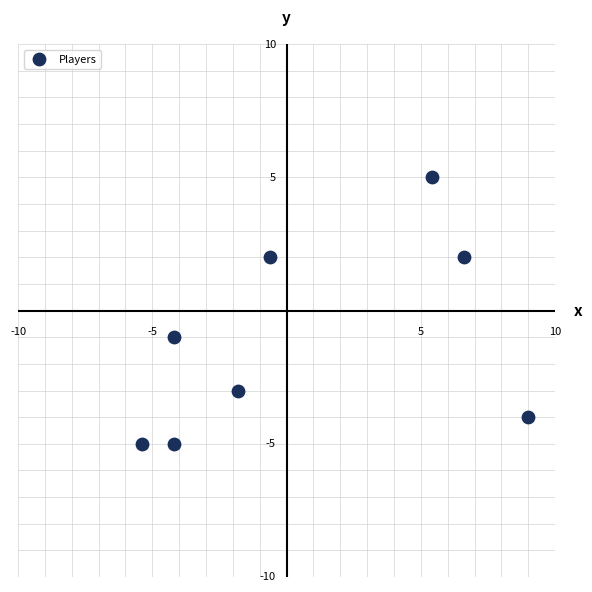

What is the range of Y values (max minus min)?

10